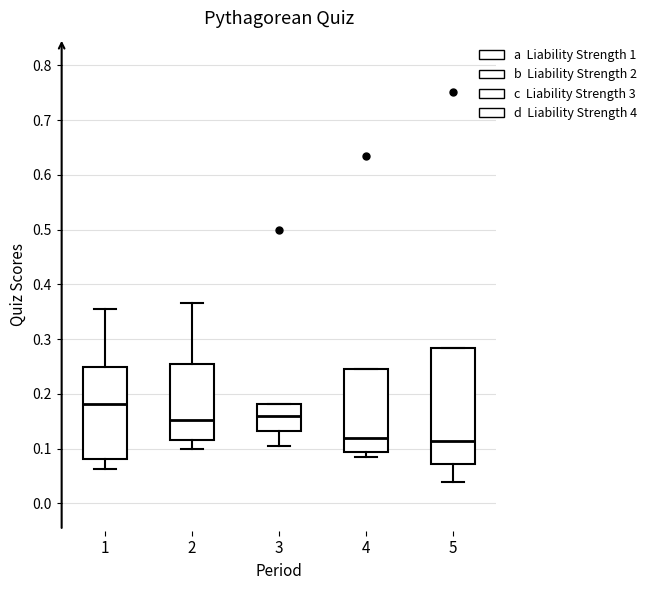

Which box has the highest median line?

1